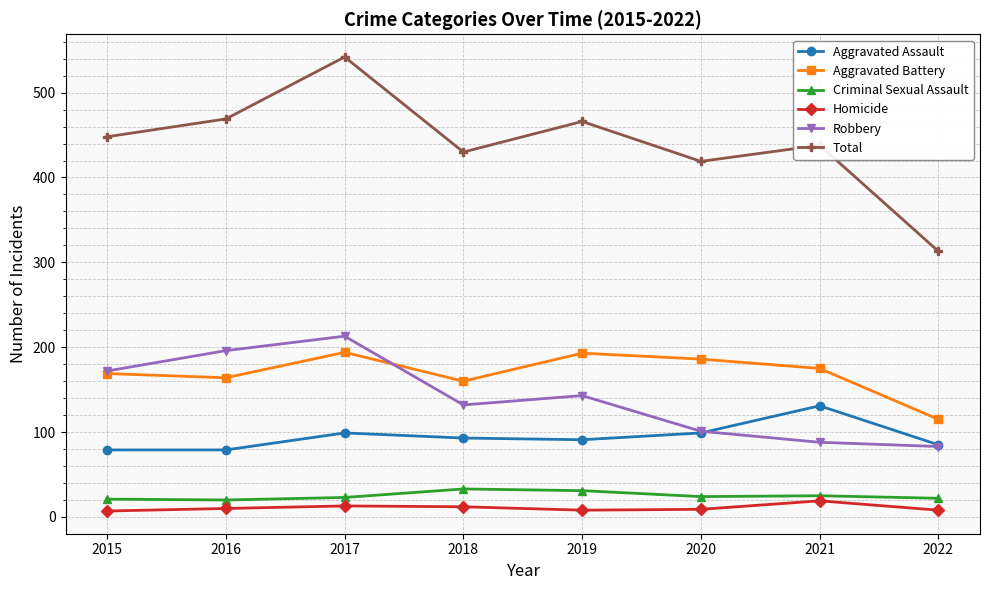

What is the difference between the maximum and minimum values in the Robbery series?

130